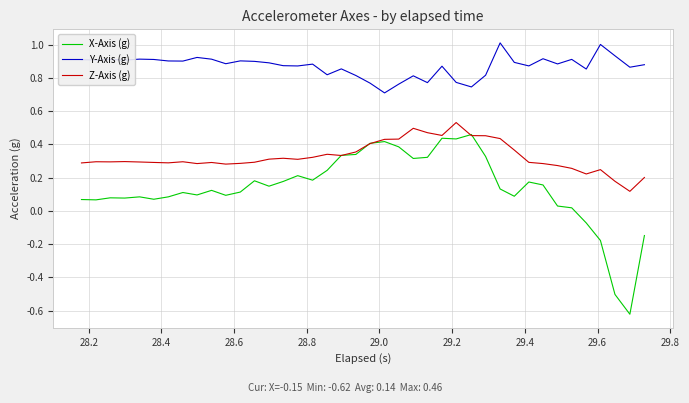

Which series has the widest spread of values?

X-Axis (g)